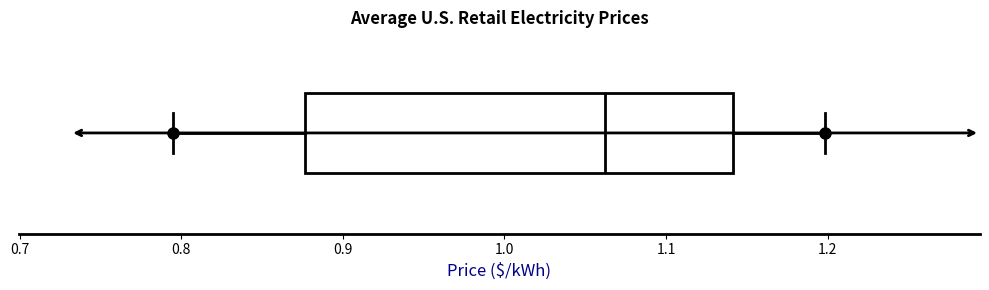

Read this box plot against the x-axis: the position of the median line, the range covered by the box, and the ends of both whiskers. The values are not printed on the chart, so give them approximately, as read against the axis.

median 1.06, box 0.88 to 1.14, whiskers 0.79 to 1.20